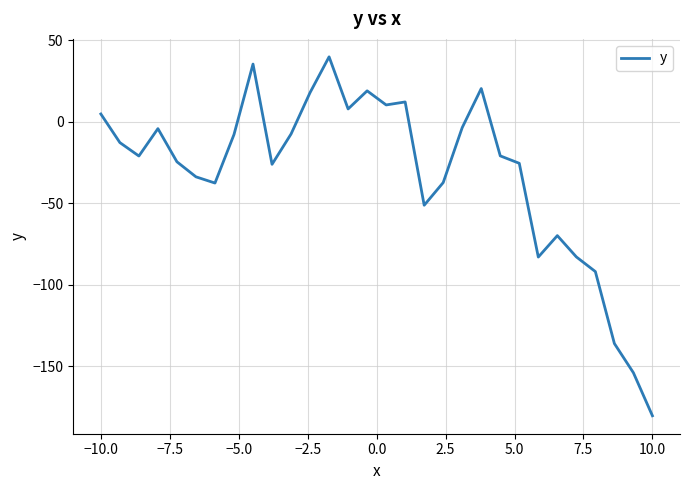

What is the difference between the maximum and minimum values?

220.1